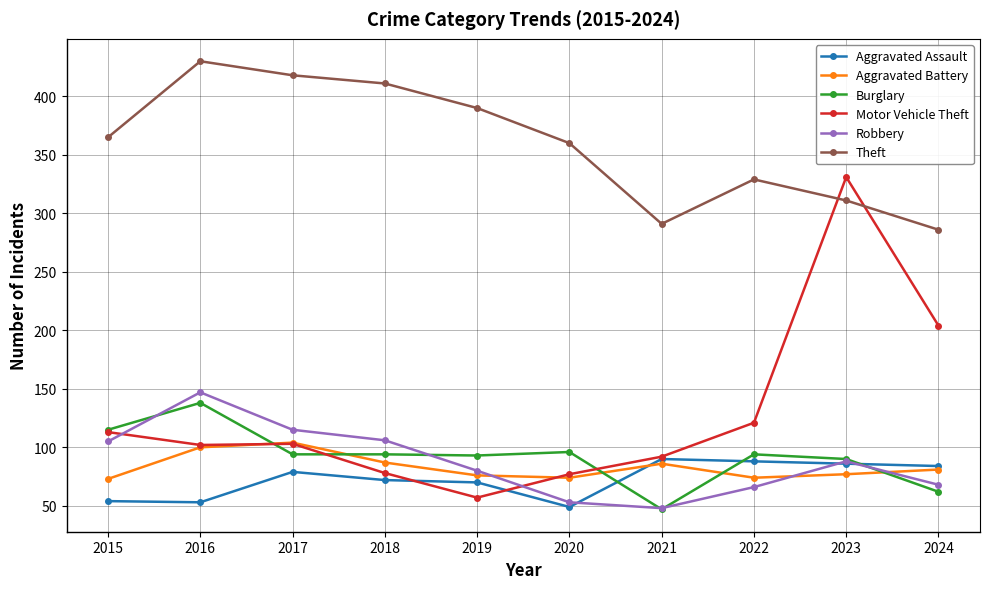

True or false: Robbery and Theft cross at least once.

False